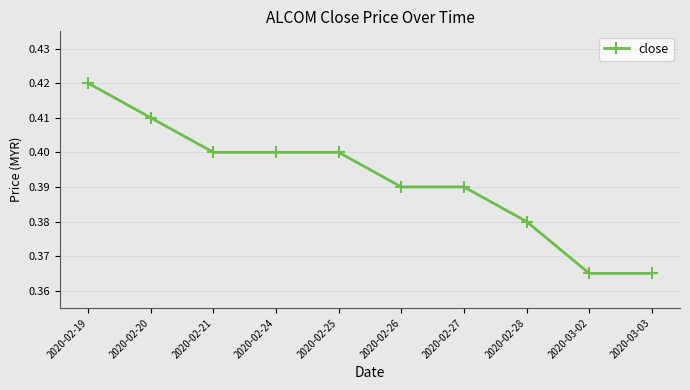

Which category has the highest value across all series?

2020-02-19